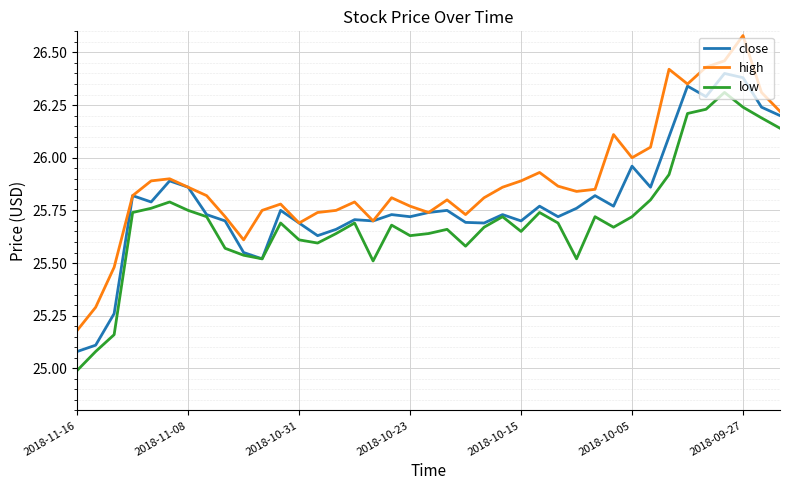

Which series has the widest spread of values?

high